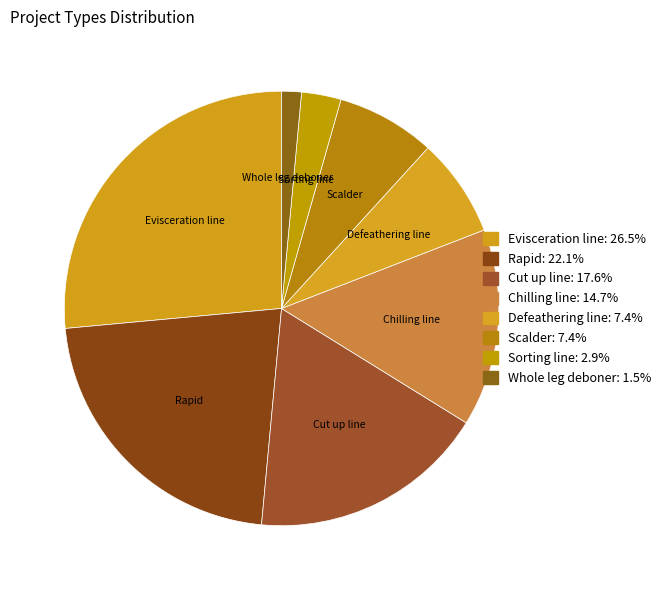

To the nearest percent, what percentage of the pie is Scalder?

7%